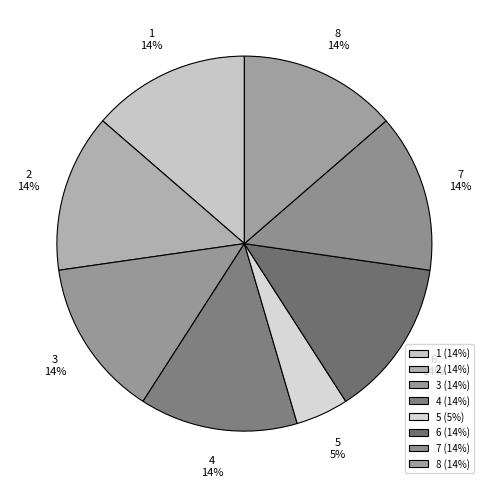

Is it true that 2 is 20% of the pie?

False